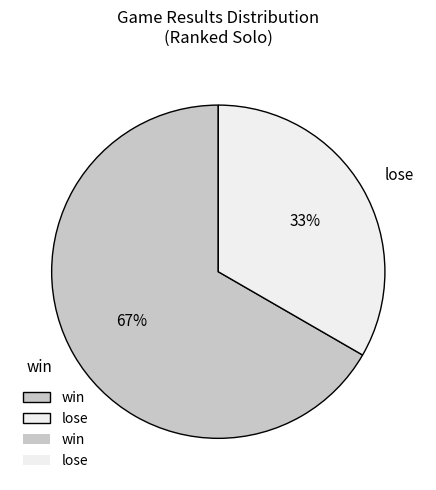

Combined, do win and lose account for over 50%?

Yes